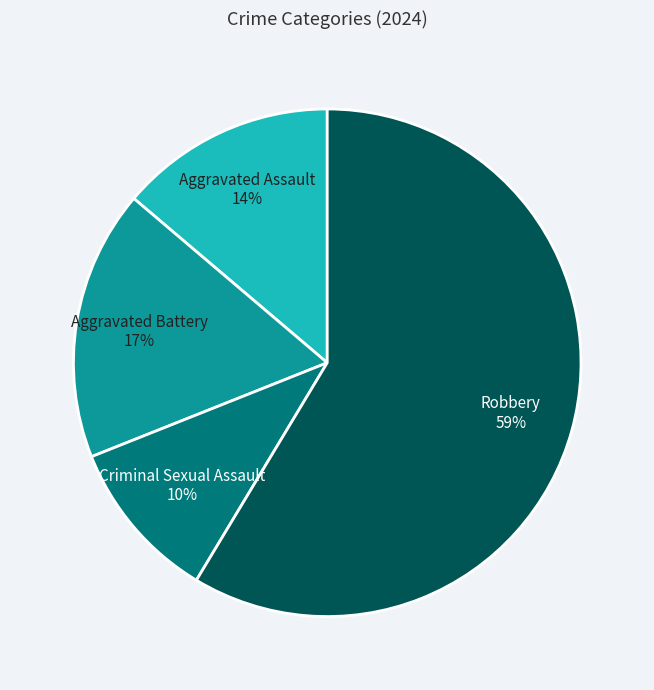

To the nearest percent, what percentage of the pie is Aggravated Battery?

17%